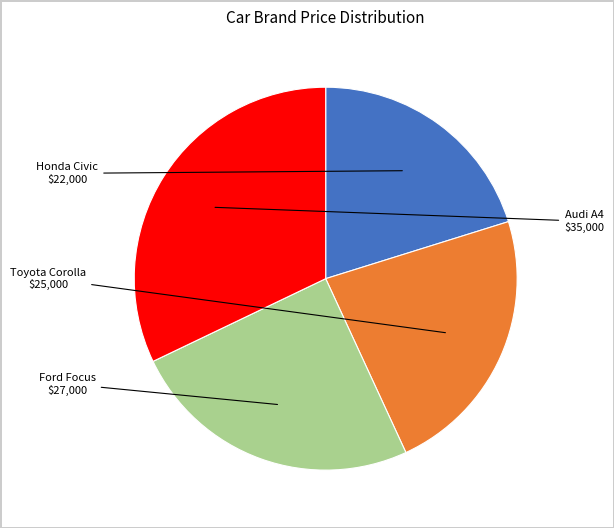

To the nearest percent, what is the combined percentage of Audi A4 and Honda Civic?

52%